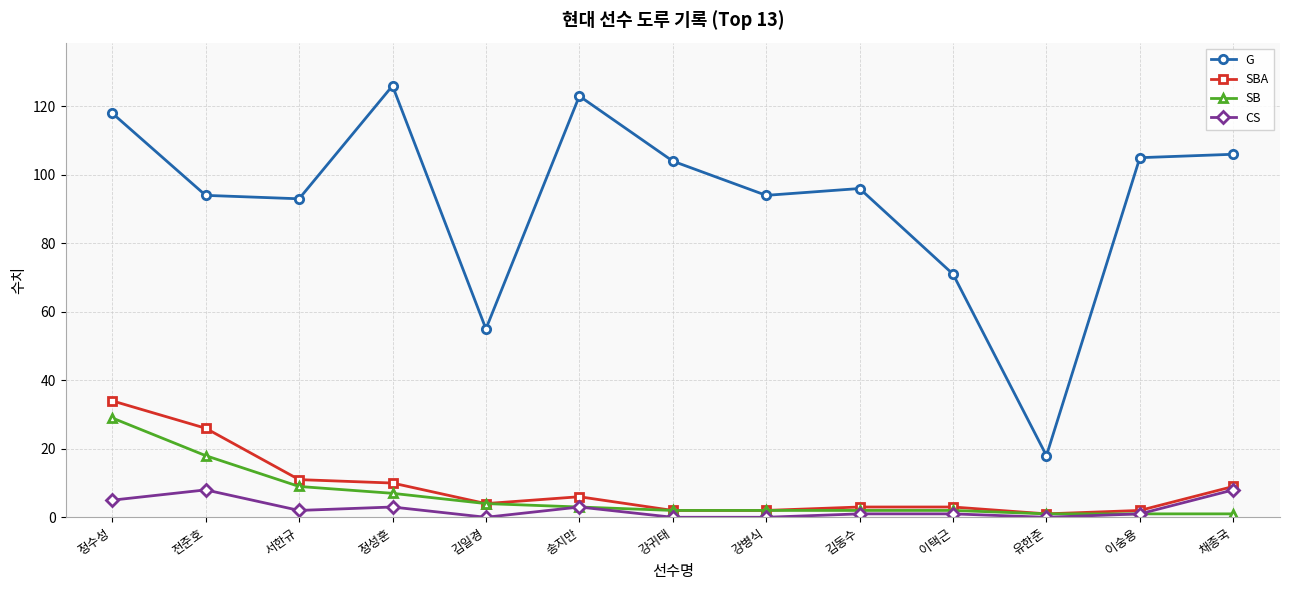

What is the value of the CS point at the 3rd from the left?

2